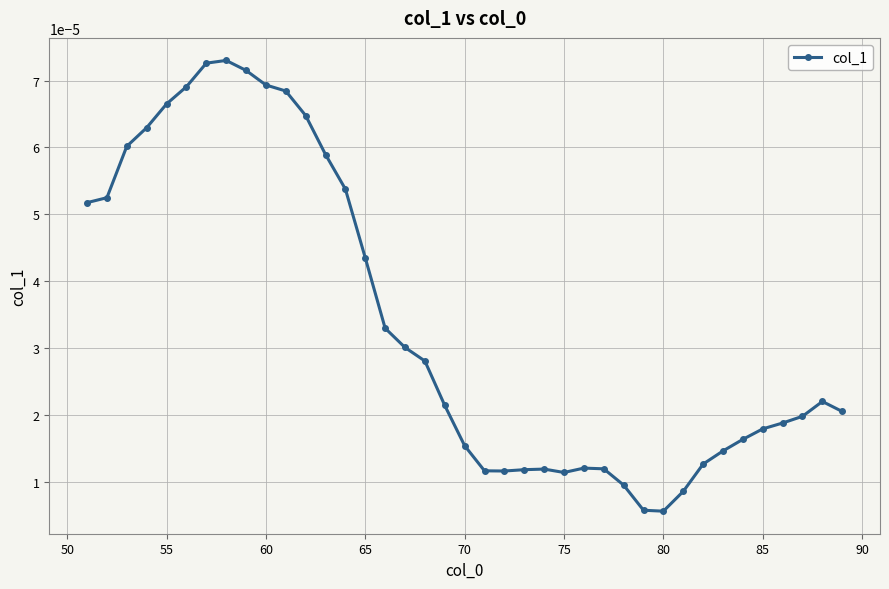

How many series are shown in this chart?

1